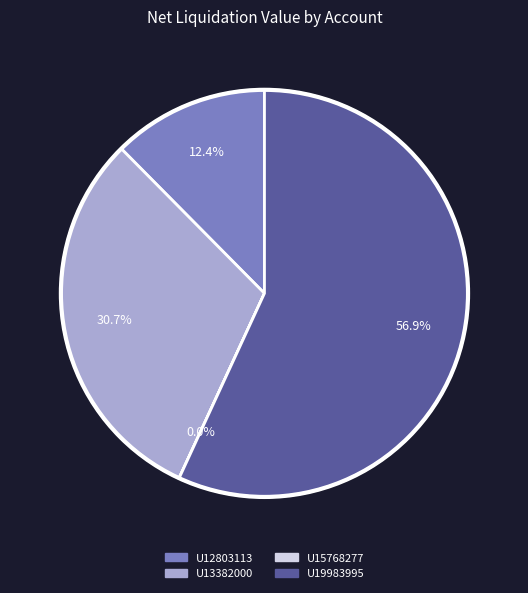

Which category has the biggest portion of the pie?

U19983995